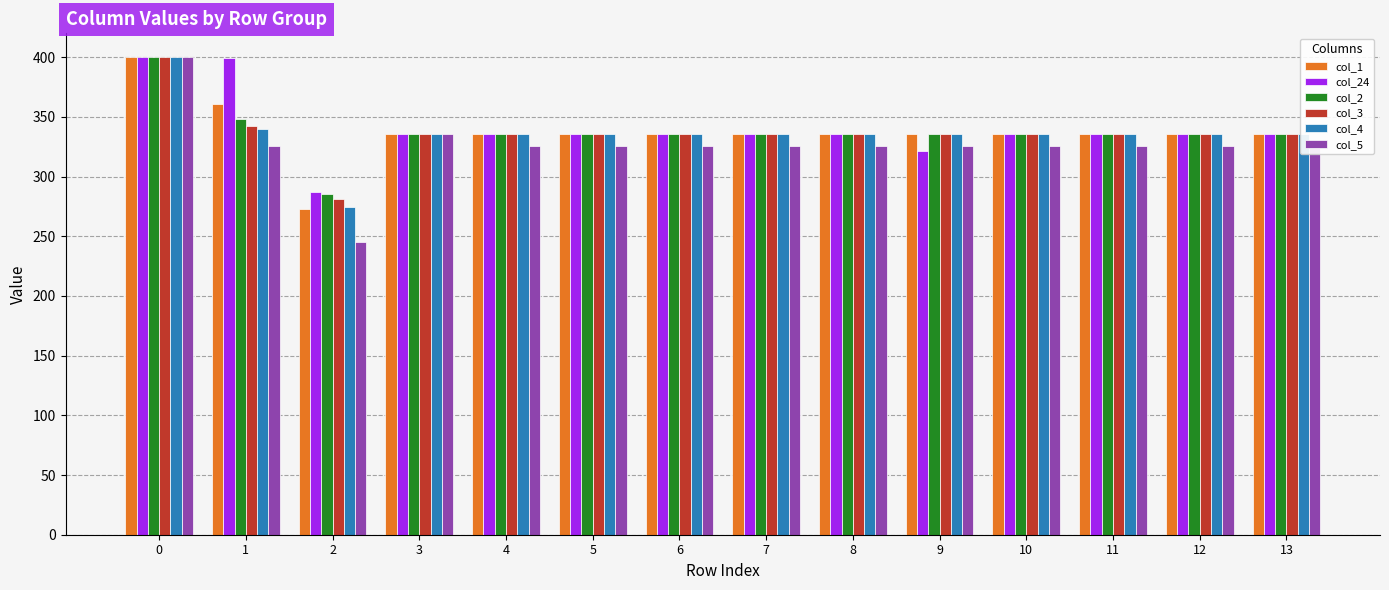

What is the value of the col_24 bar at the 12th from the left?

336.0